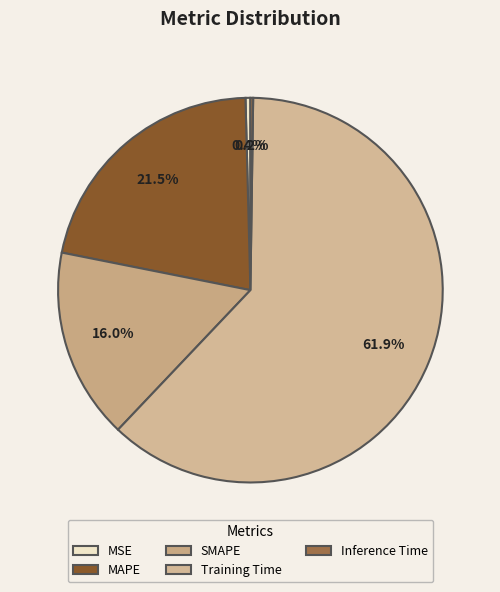

What is the smallest slice in the pie chart?

Inference Time